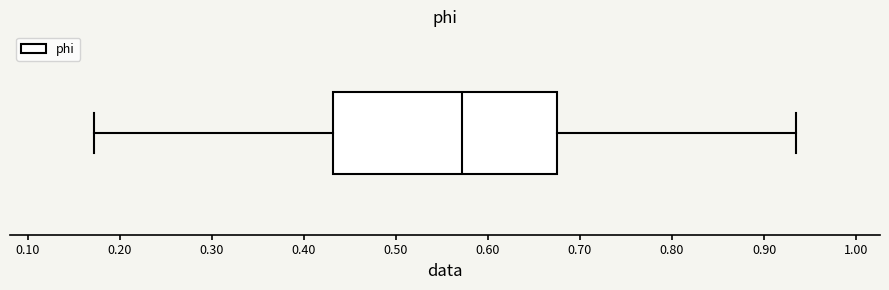

Transcribe this box plot: give where the median line is, the range the box spans, and where the two whiskers end, as read against the x-axis. The values are not printed on the chart, so give them approximately, as read against the axis.

median 0.57, box 0.43 to 0.67, whiskers 0.17 to 0.93